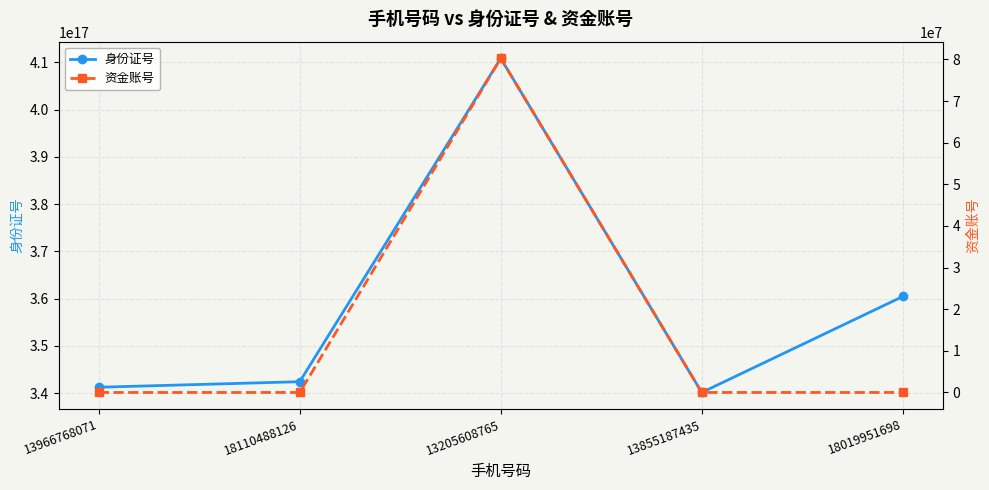

What is the label of the 3rd point from the left?

13205608765